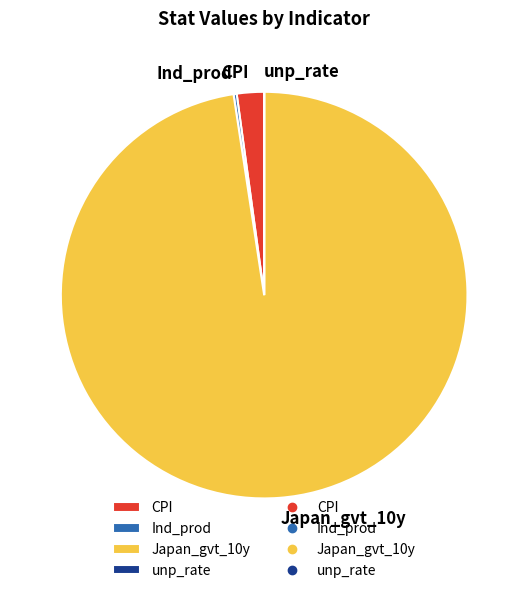

What is the majority slice?

Japan_gvt_10y